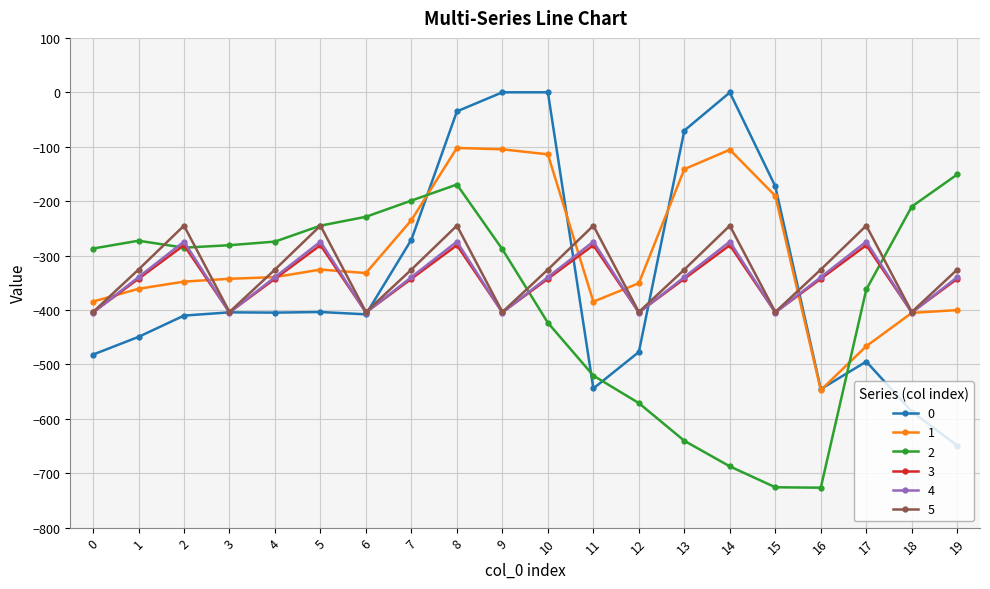

True or false: 0 has more than 1 points higher than both neighbors.

True